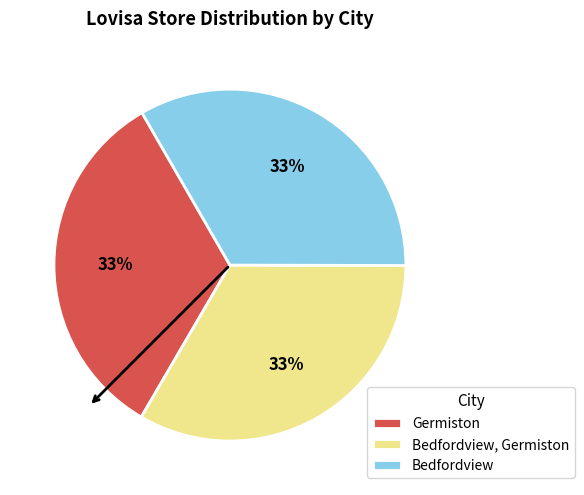

Is Bedfordview the majority of the pie?

No